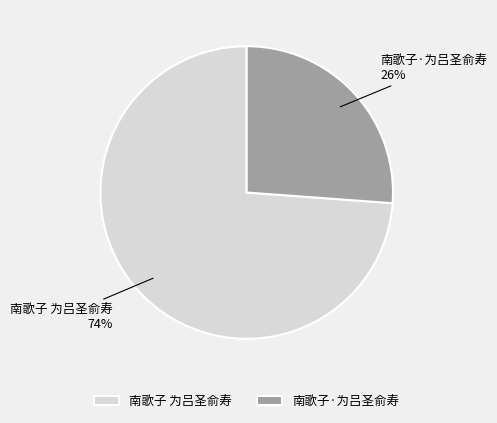

Combined, do 南歌子·为吕圣俞寿 and 南歌子 为吕圣俞寿 account for over 50%?

Yes